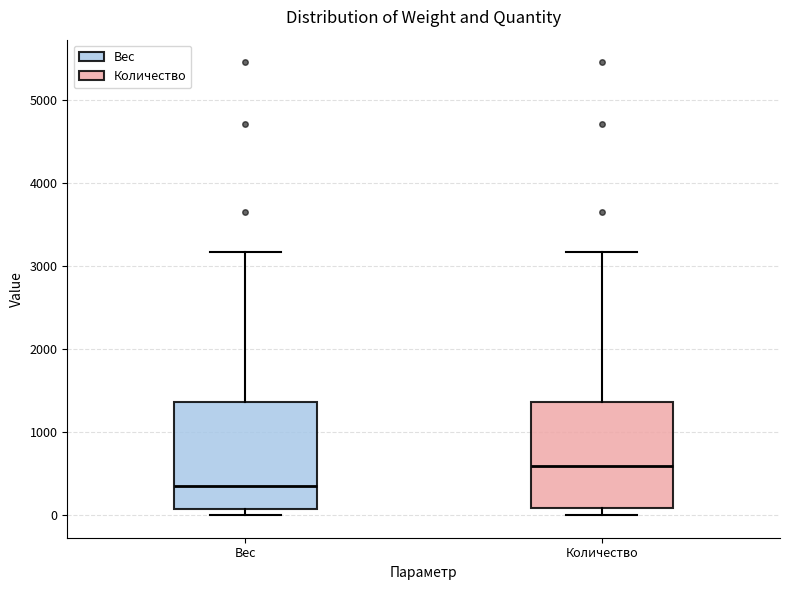

Where does the median line of the box for Количество sit on the y-axis? The values are not printed on the chart, so give them approximately, as read against the axis.

600